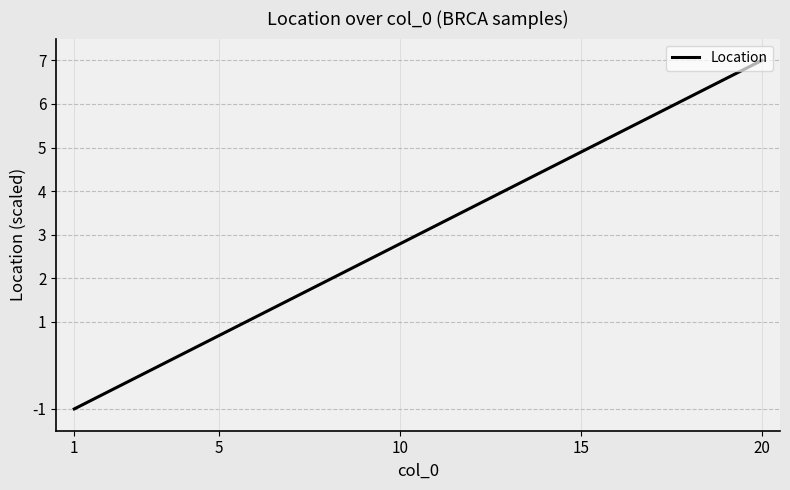

What is the greatest value displayed?

7.0